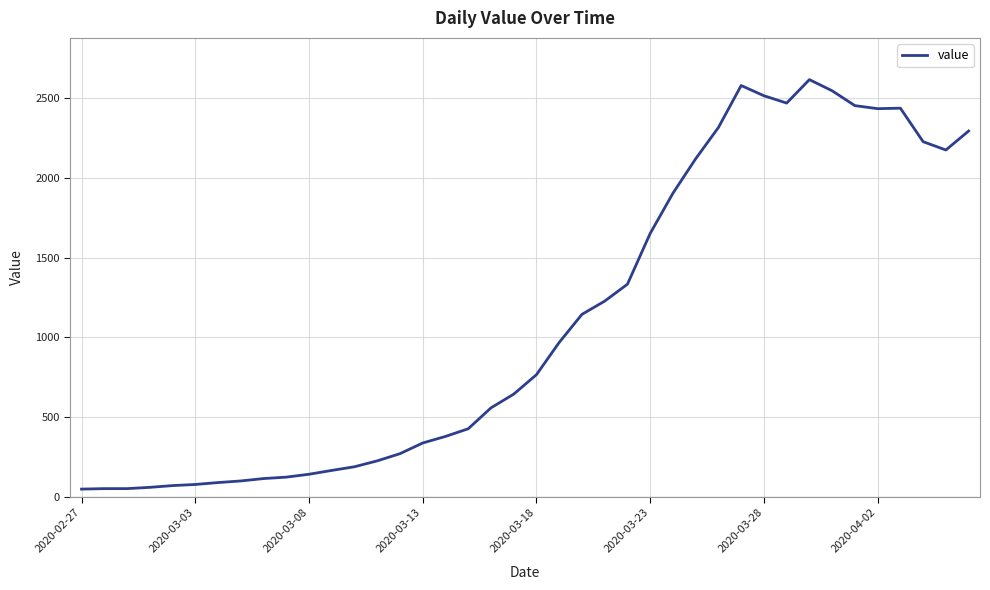

What is the greatest value displayed?

2615